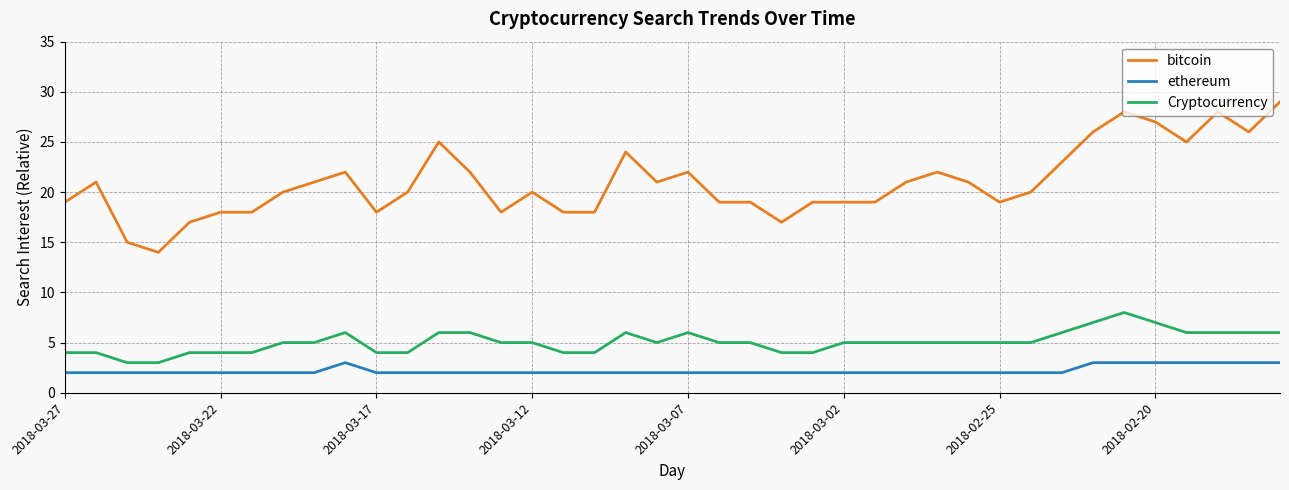

What is the difference between the maximum and minimum values in the Cryptocurrency series?

5